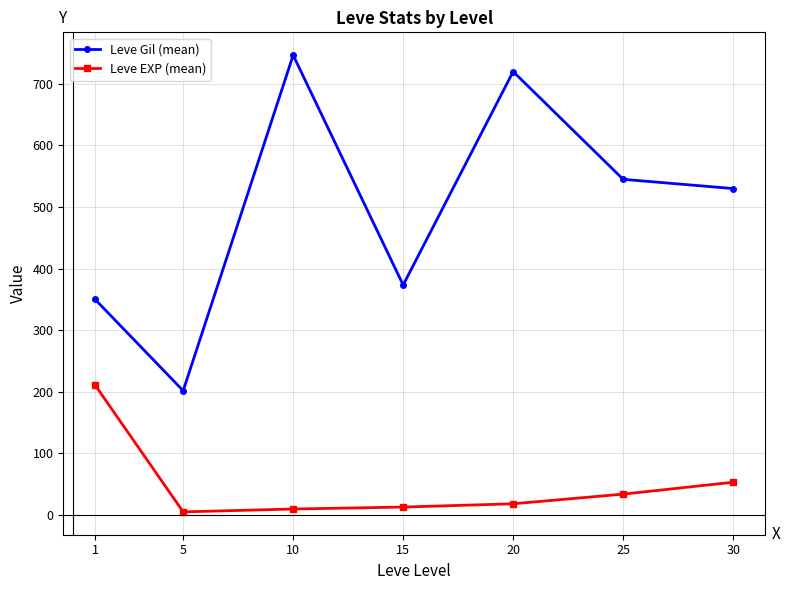

Between 1 and 15, which series saw the biggest shift?

Leve EXP (mean)